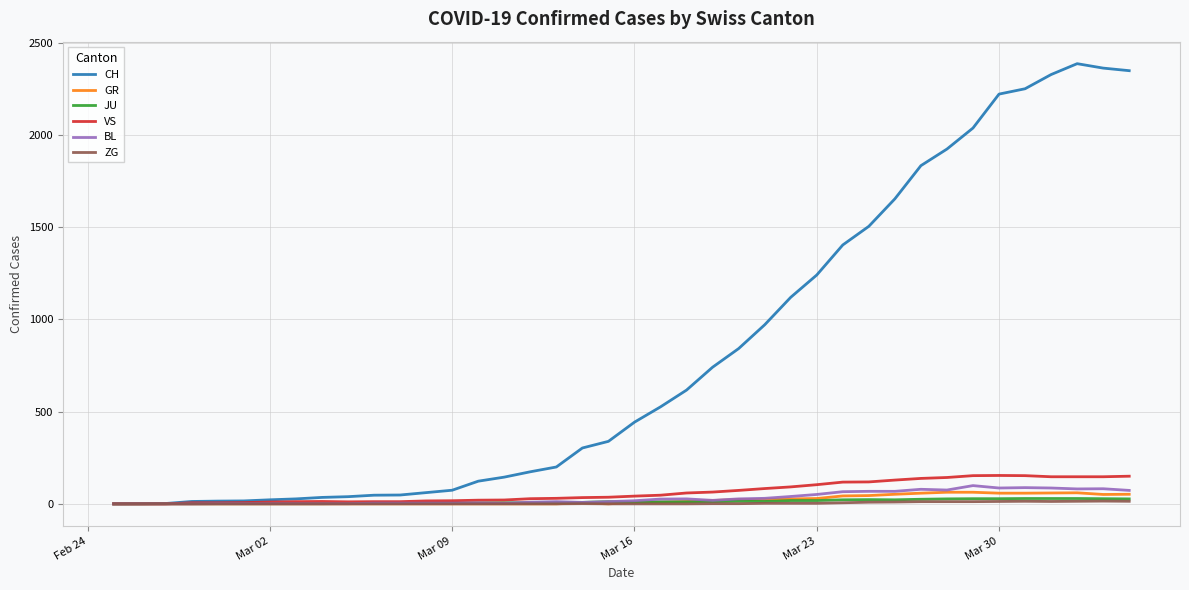

What is the highest value of the CH series?

2387